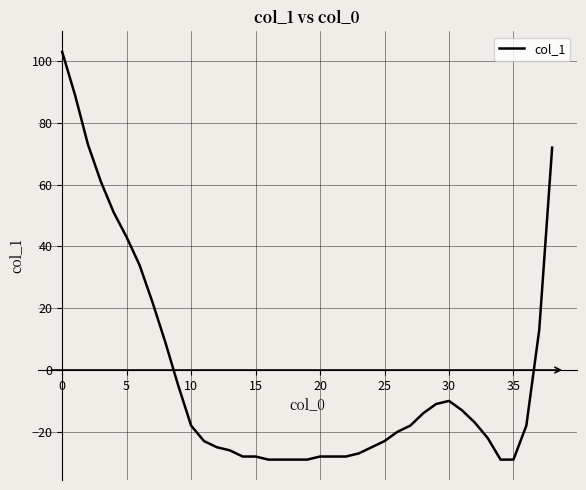

What is the maximum value shown in the chart?

103